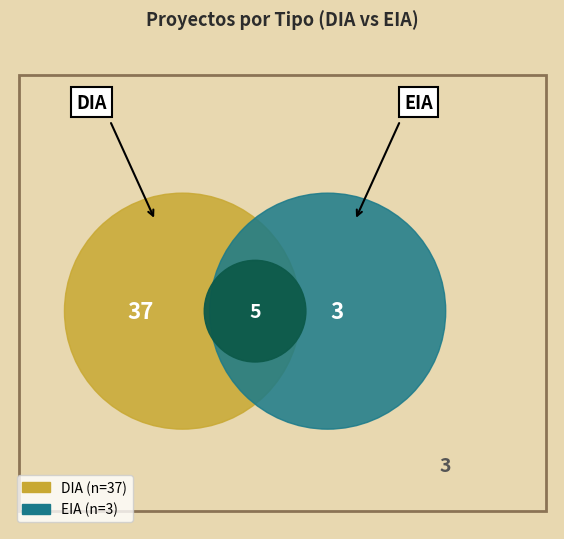

True or false: EIA accounts for 17% of the total.

True